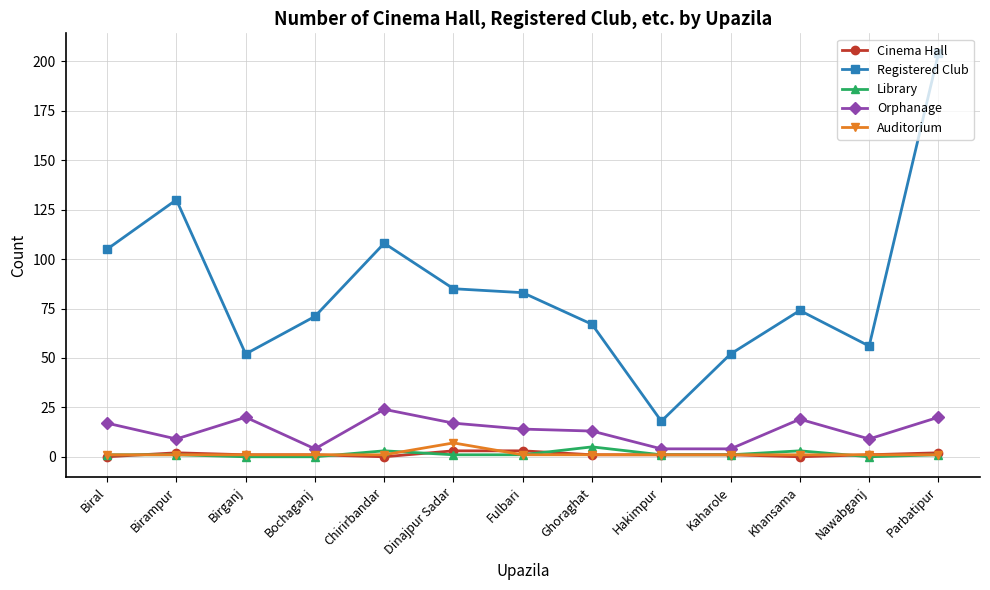

Is it true that Registered Club equals 115 at Dinajpur Sadar?

False